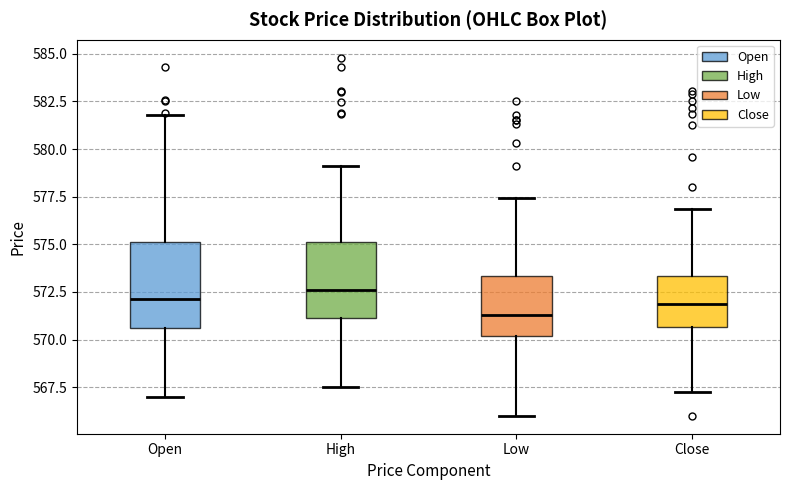

Comparing the boxes themselves (not the whiskers), which one is the tallest?

Open